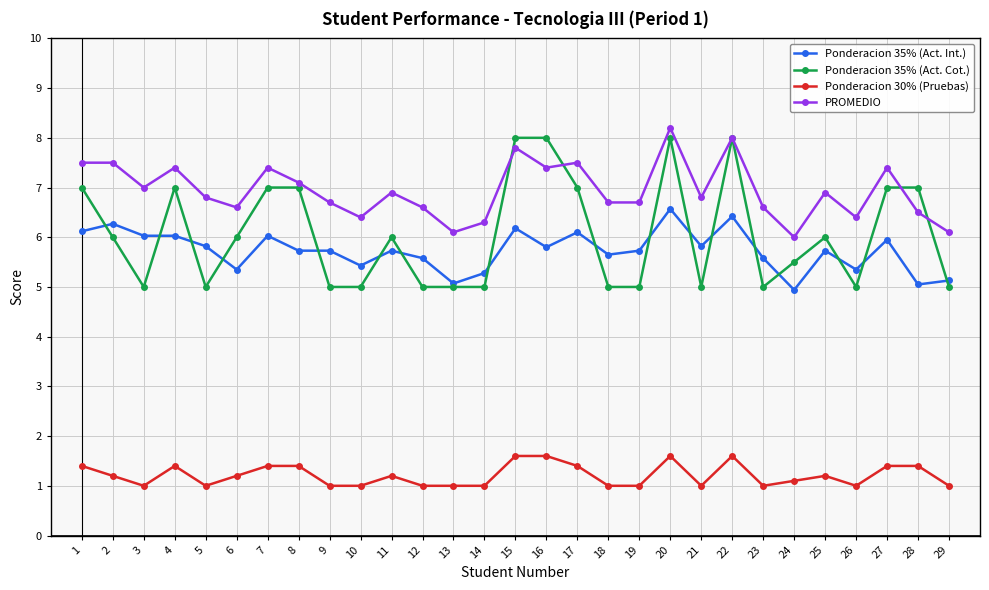

Which series has the largest range (max minus min)?

Ponderacion 35% (Act. Cot.)